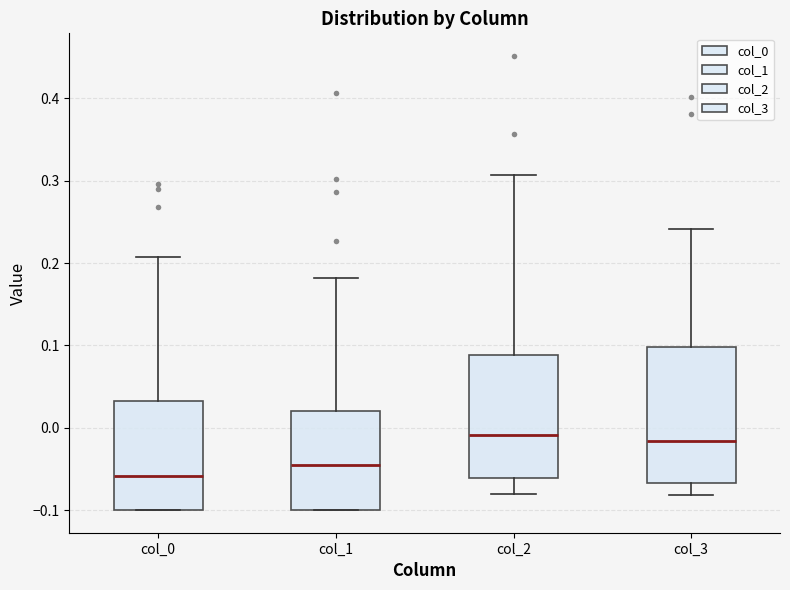

Reading left to right, transcribe this box plot: for each box, give where its median line is, the range the box spans, and where its two whiskers end, as read against the y-axis. The values are not printed on the chart, so give them approximately, as read against the axis.

col_0: median -0.06, box -0.10 to 0.03, whiskers -0.10 to 0.21
col_1: median -0.04, box -0.10 to 0.02, whiskers -0.10 to 0.18
col_2: median -0.01, box -0.06 to 0.09, whiskers -0.08 to 0.31
col_3: median -0.02, box -0.07 to 0.10, whiskers -0.08 to 0.24